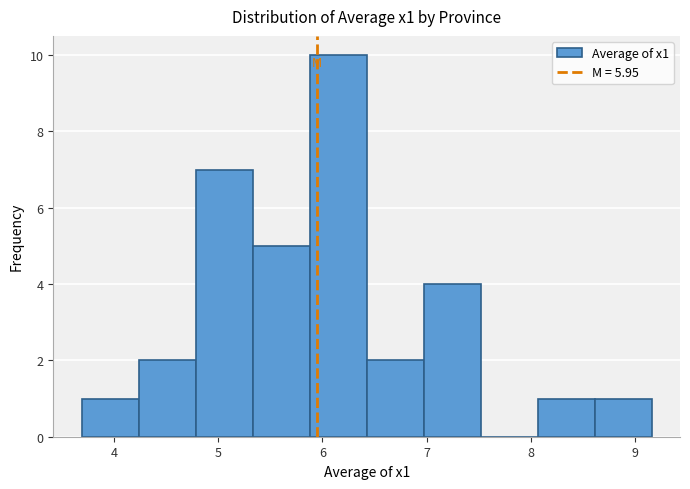

Over which range of the x-axis is the bar tallest?

5.9 to 6.4